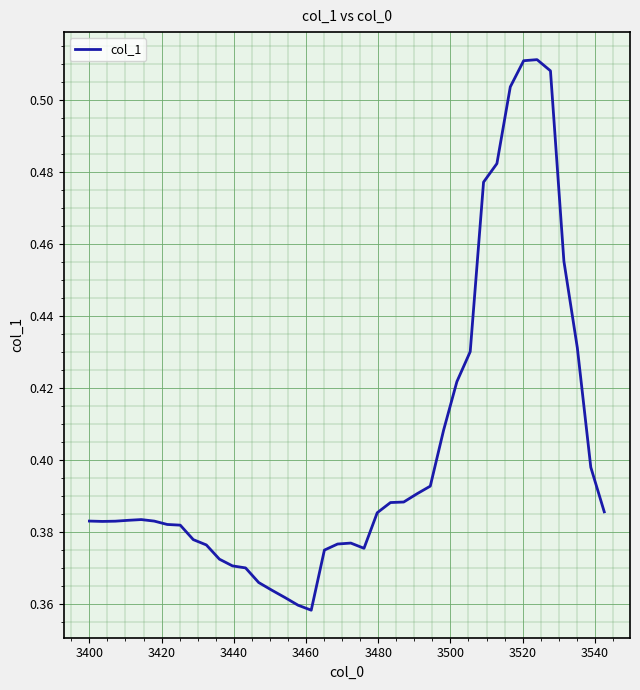

Is this an area chart (filled region under the line)?

No